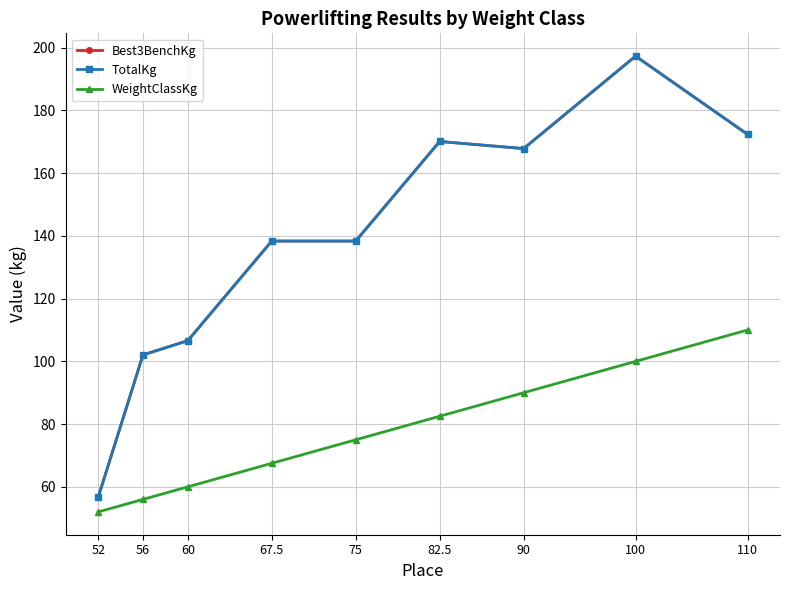

Reading left to right, extract all data points from this chart.

Best3BenchKg: 52=56.7	56=102.1	60=106.6	67.5=138.3	75=138.3	82.5=170.1	90=167.8	100=197.3	110=172.4
TotalKg: 52=56.7	56=102.1	60=106.6	67.5=138.3	75=138.3	82.5=170.1	90=167.8	100=197.3	110=172.4
WeightClassKg: 52=52.0	56=56.0	60=60.0	67.5=67.5	75=75.0	82.5=82.5	90=90.0	100=100.0	110=110.0